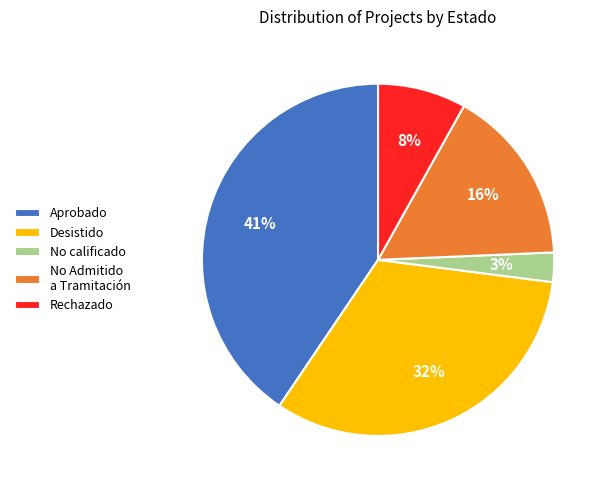

To the nearest percent, what is the average slice percentage?

20%